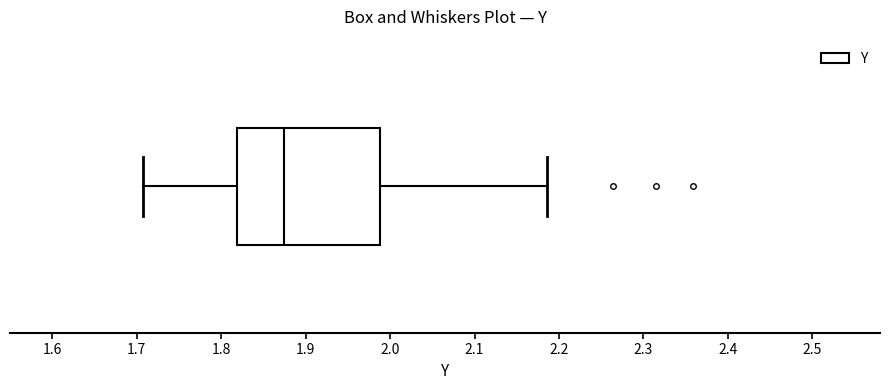

Transcribe this box plot: give where the median line is, the range the box spans, and where the two whiskers end, as read against the x-axis. The values are not printed on the chart, so give them approximately, as read against the axis.

median 1.87, box 1.82 to 1.99, whiskers 1.71 to 2.19